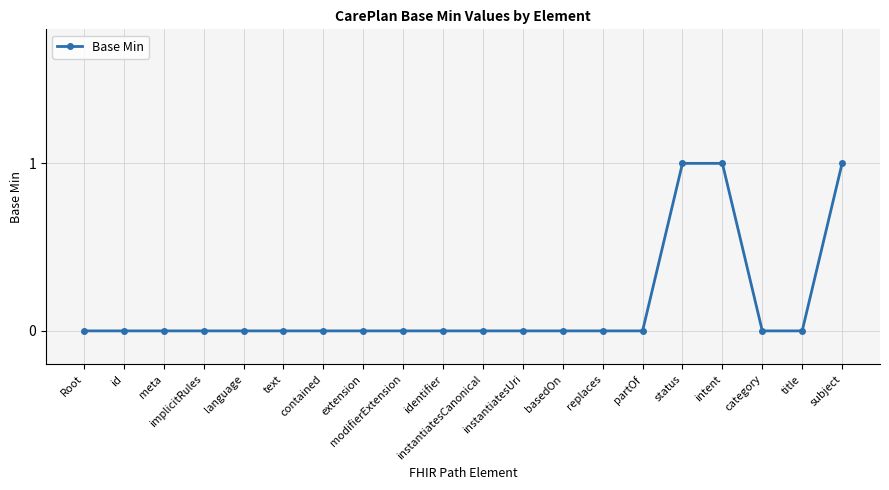

Does the chart have visible grid lines?

Yes